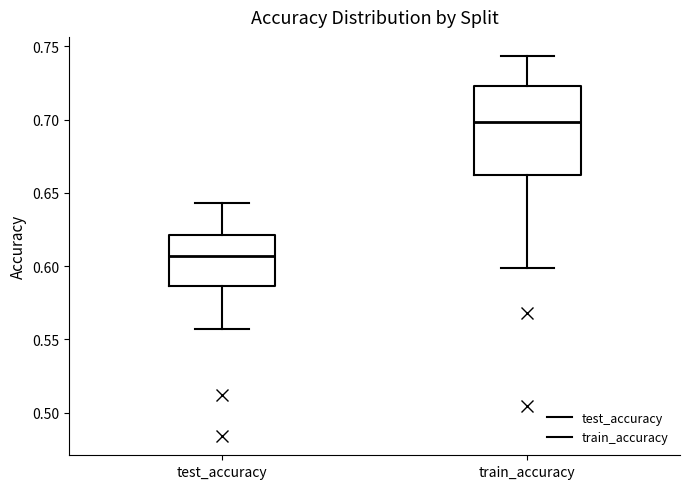

Reading left to right, read every box against the y-axis: the position of its median line, the range the box covers, and the ends of its whiskers. The values are not printed on the chart, so give them approximately, as read against the axis.

test_accuracy: median 0.605, box 0.585 to 0.620, whiskers 0.555 to 0.645
train_accuracy: median 0.700, box 0.660 to 0.725, whiskers 0.600 to 0.745